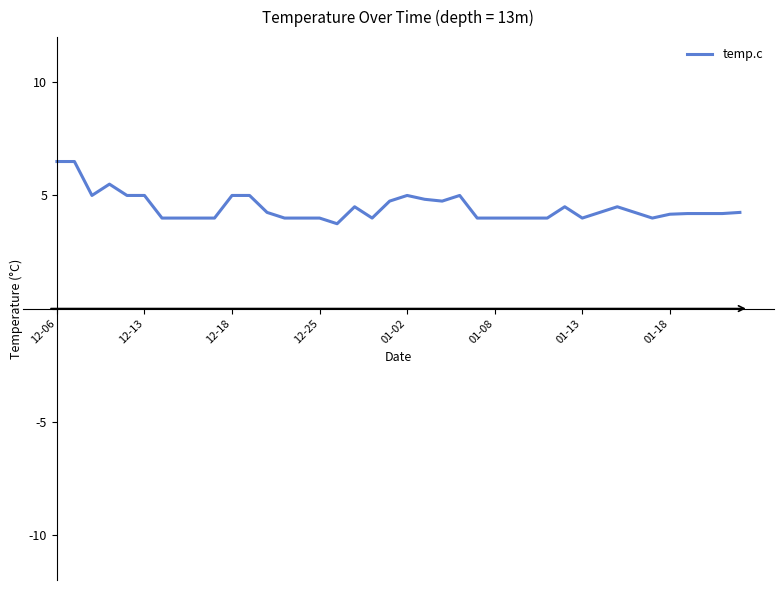

What is the smallest value displayed?

3.8